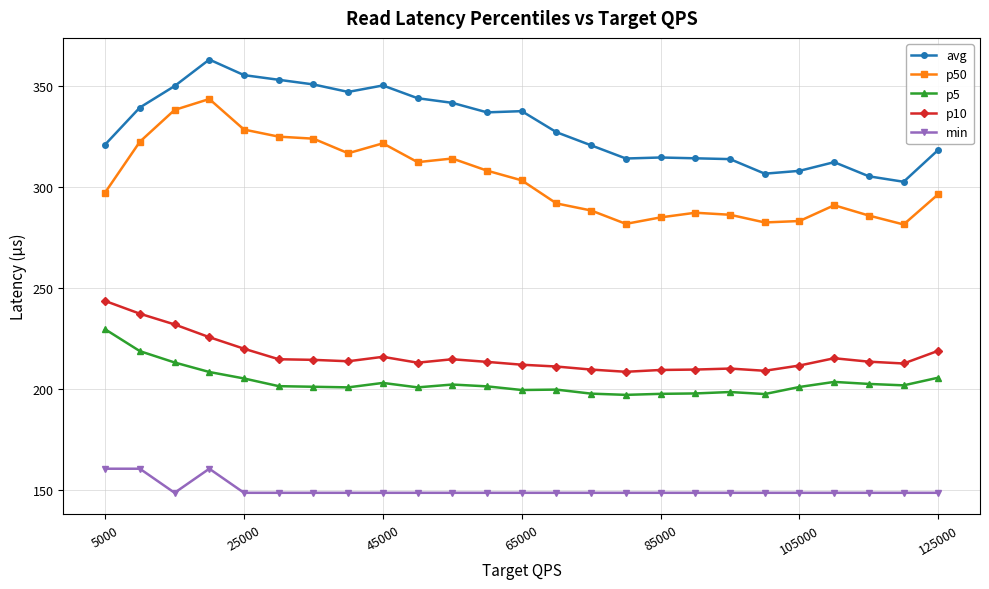

Which series has the largest total across all categories?

avg